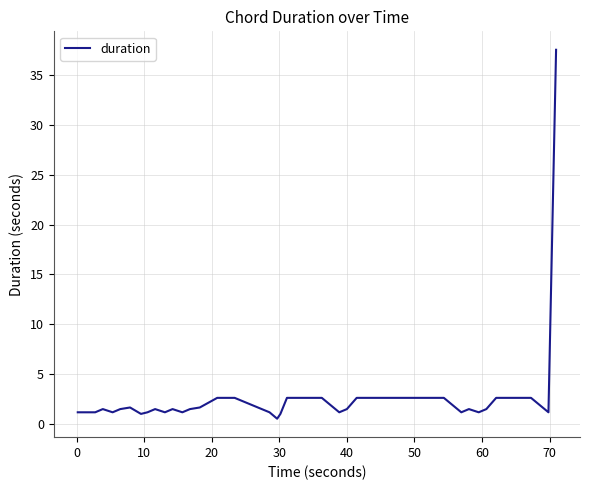

What is the greatest value displayed?

37.6